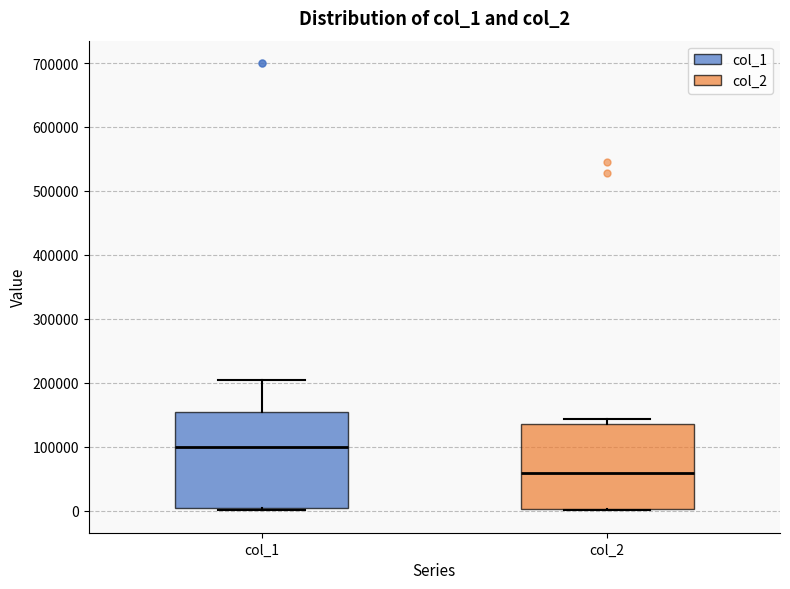

Reading left to right, read every box against the y-axis: the position of its median line, the range the box covers, and the ends of its whiskers. The values are not printed on the chart, so give them approximately, as read against the axis.

col_1: median 100000, box 0 to 160000, whiskers 0 to 200000
col_2: median 60000, box 0 to 140000, whiskers 0 to 140000 (just above the box's upper edge)